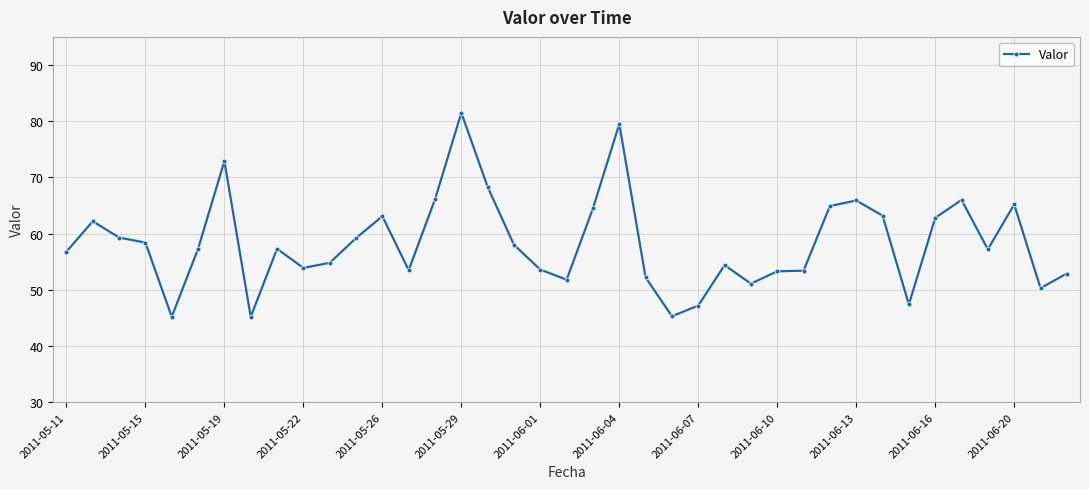

True or false: the data has more than 0 interior local peaks.

True